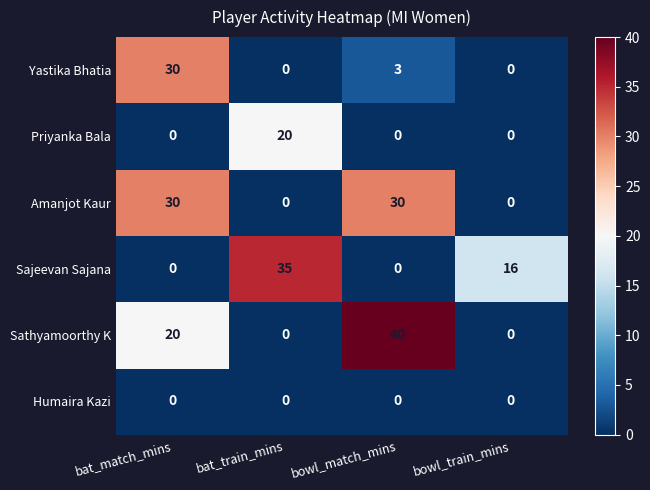

What is the difference between the Yastika Bhatia values at bowl_match_mins and bowl_train_mins?

3